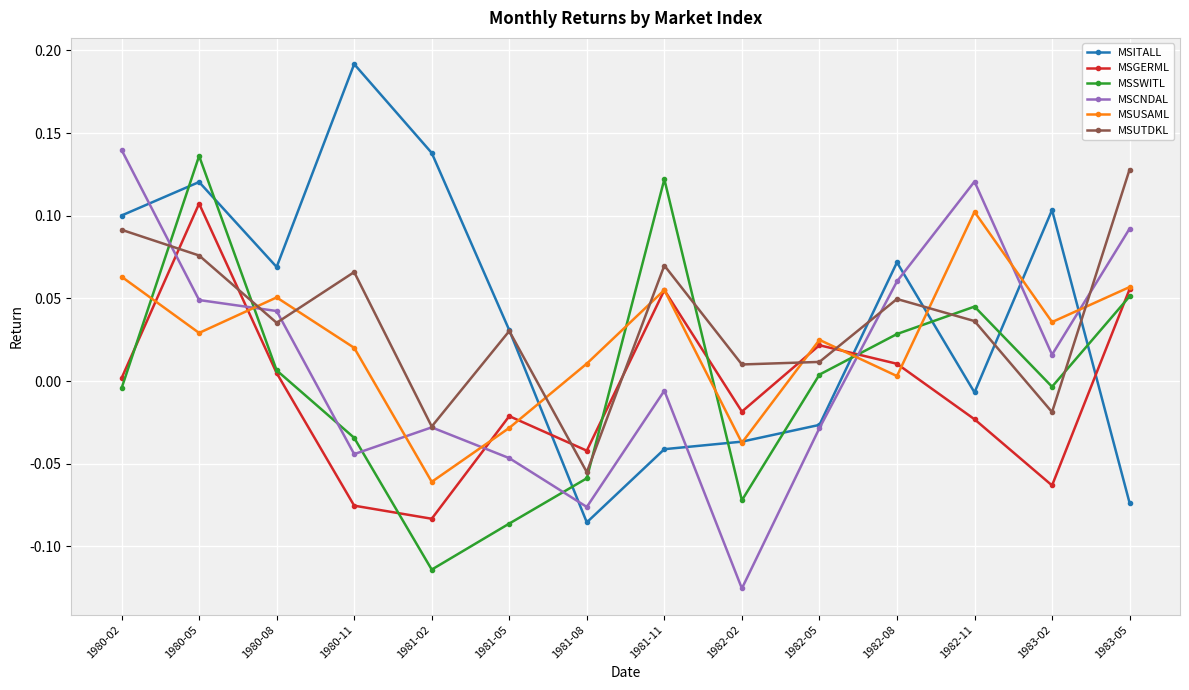

Rank the series by their maximum value, from highest to lowest.

MSITALL, MSCNDAL, MSSWITL, MSUTDKL, MSGERML, MSUSAML